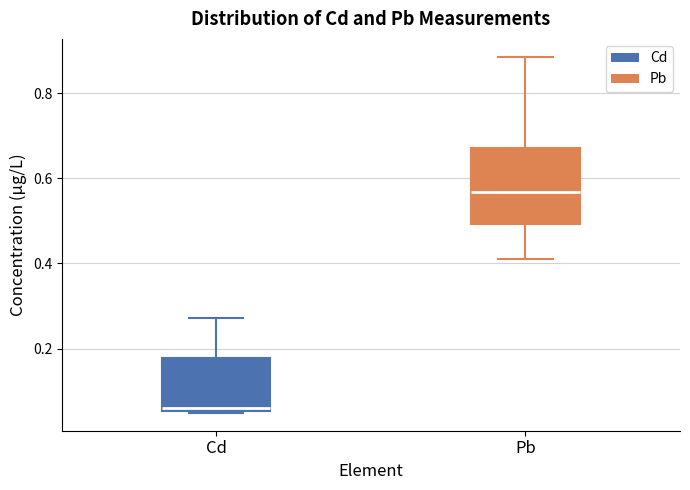

Reading left to right, transcribe this box plot: for each box, give where its median line is, the range the box spans, and where its two whiskers end, as read against the y-axis. The values are not printed on the chart, so give them approximately, as read against the axis.

Cd: median 0.06, box 0.06 to 0.18, whiskers 0.04 to 0.28
Pb: median 0.56, box 0.50 to 0.68, whiskers 0.42 to 0.88